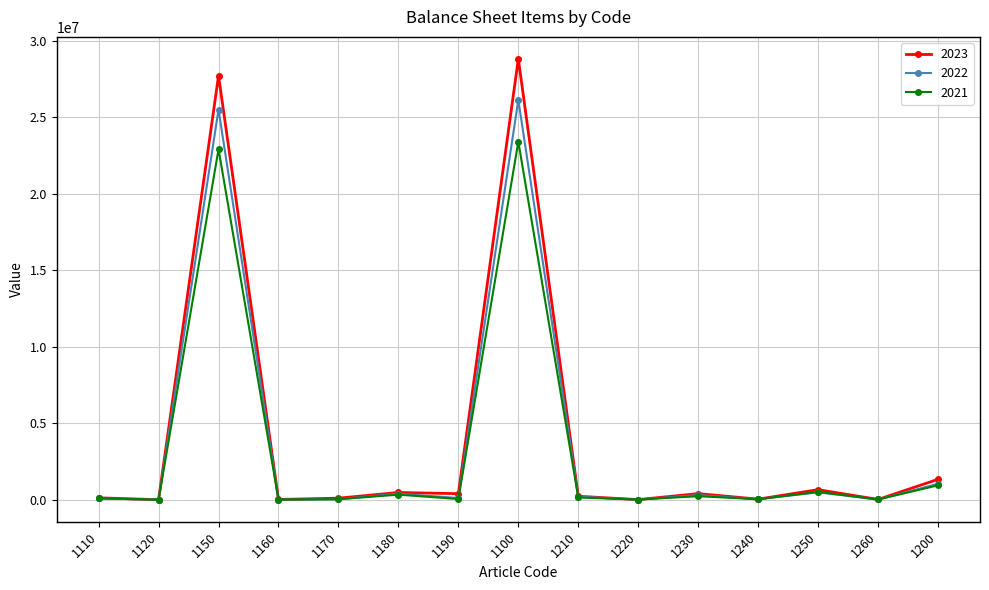

What is the maximum value shown in the chart?

28803929.7